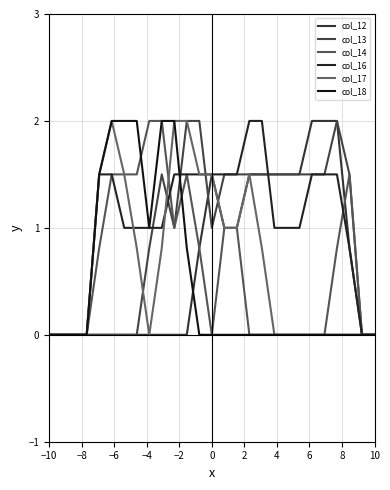

True or false: col_13 and col_14 cross at least once.

False